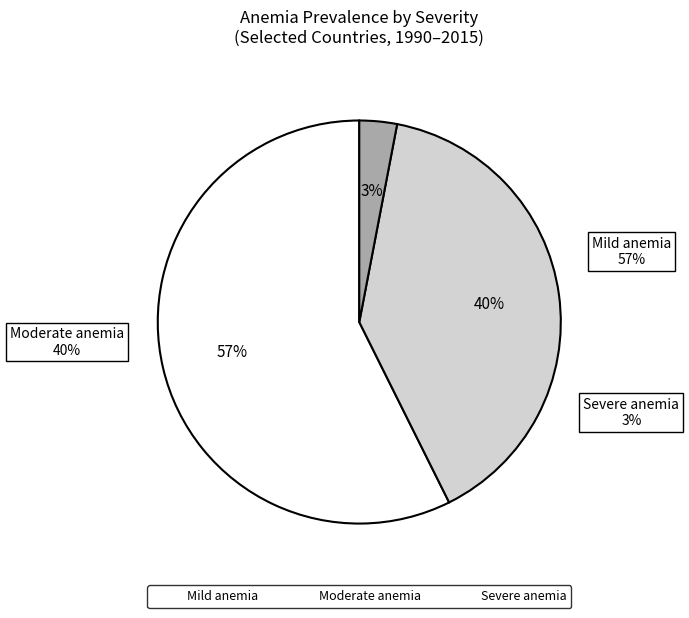

Which category has the smallest portion of the pie?

Severe anemia